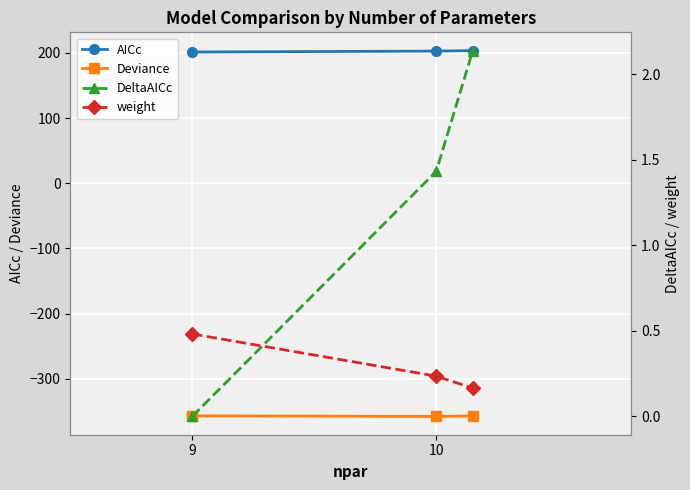

At how many categories does at least one series exceed -329?

3